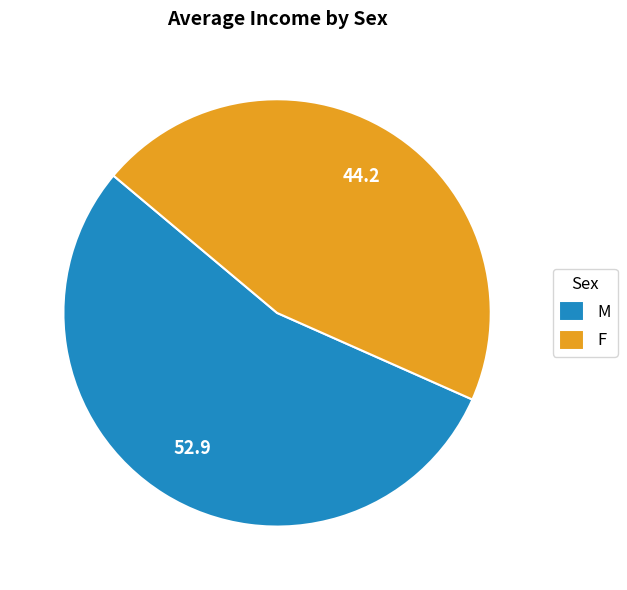

Is the sum of F and M greater than half?

Yes